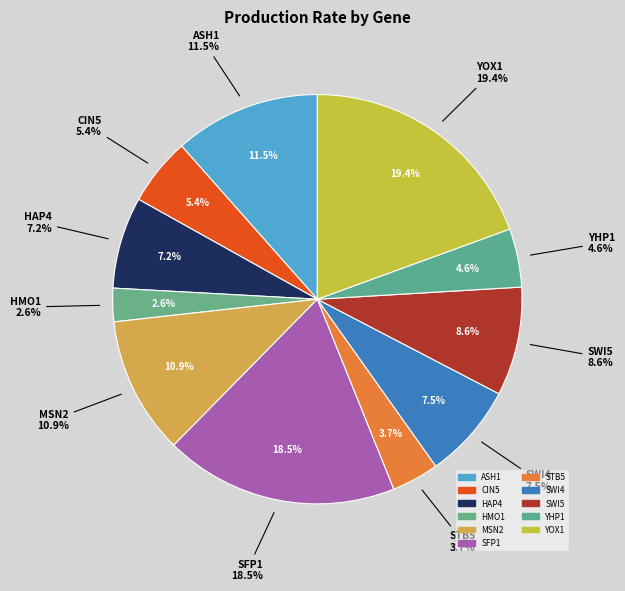

Count the number of slices in the pie.

11